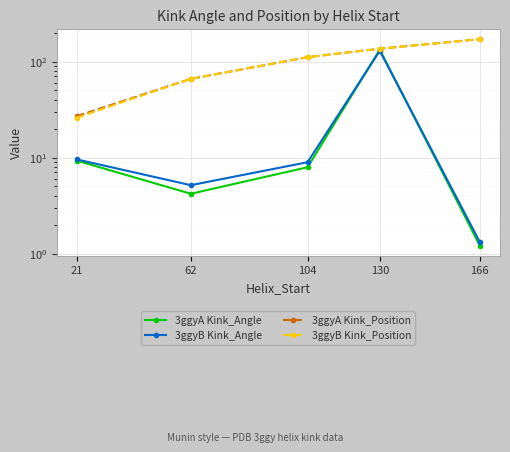

List the series in order of their peak value, lowest first.

3ggyB Kink_Angle, 3ggyA Kink_Angle, 3ggyA Kink_Position, 3ggyB Kink_Position